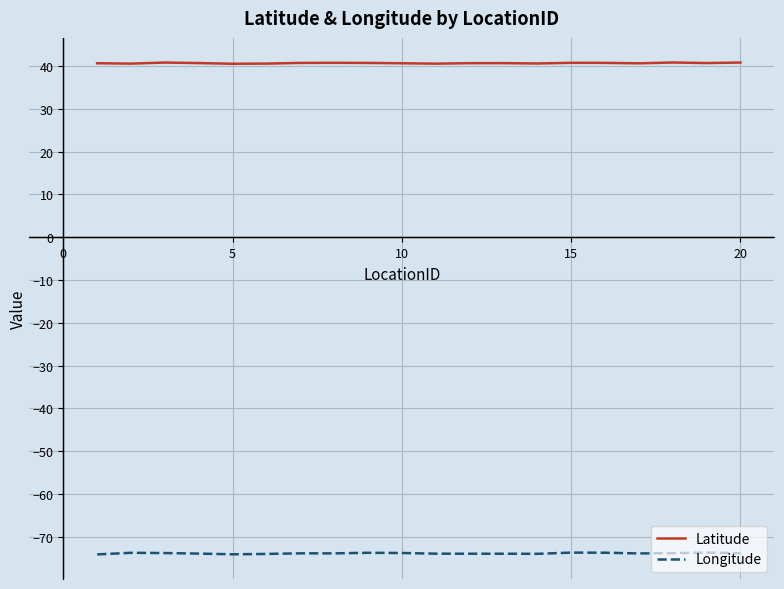

What is the smallest value displayed?

-74.2